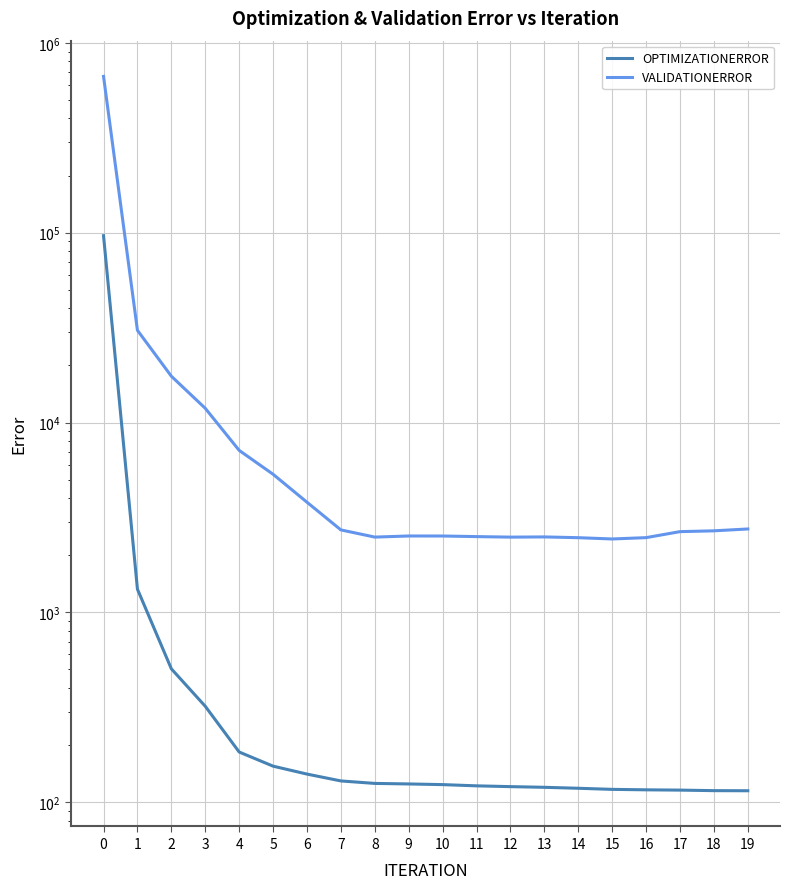

Reading left to right, transcribe all the data shown in this chart.

OPTIMIZATIONERROR: 96453.7	1324.3	504.0	320.0	183.7	154.7	140.6	129.3	125.5	124.7	123.7	121.9	120.7	119.7	118.3	116.8	116.1	115.7	115.0	114.8
VALIDATIONERROR: 666314.0	30609.0	17538.4	11884.6	7132.8	5339.2	3803.3	2718.2	2491.2	2525.1	2524.3	2506.3	2490.4	2496.3	2473.4	2434.9	2474.7	2661.7	2687.9	2749.2